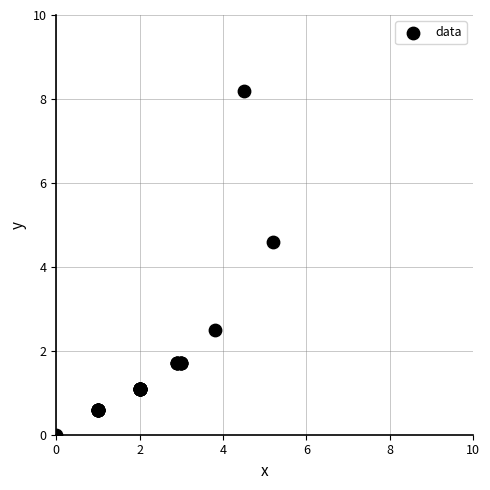

What Y value in the scatter plot is closest to 4?

4.6